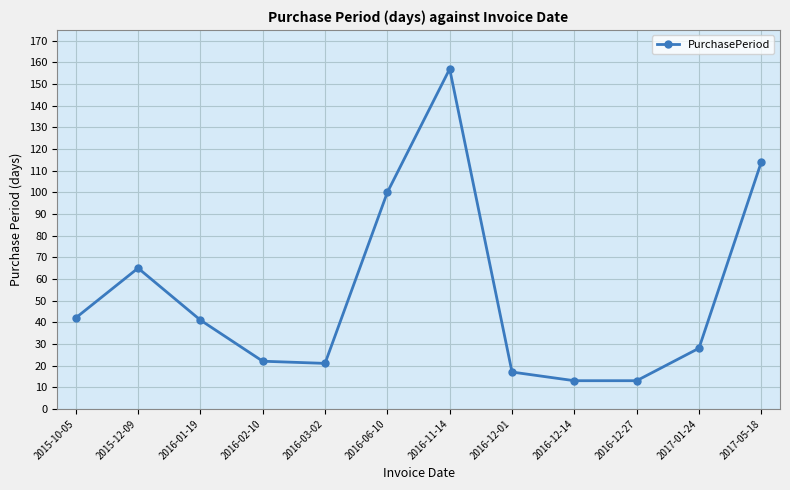

What is the difference between the maximum and second lowest values?

144